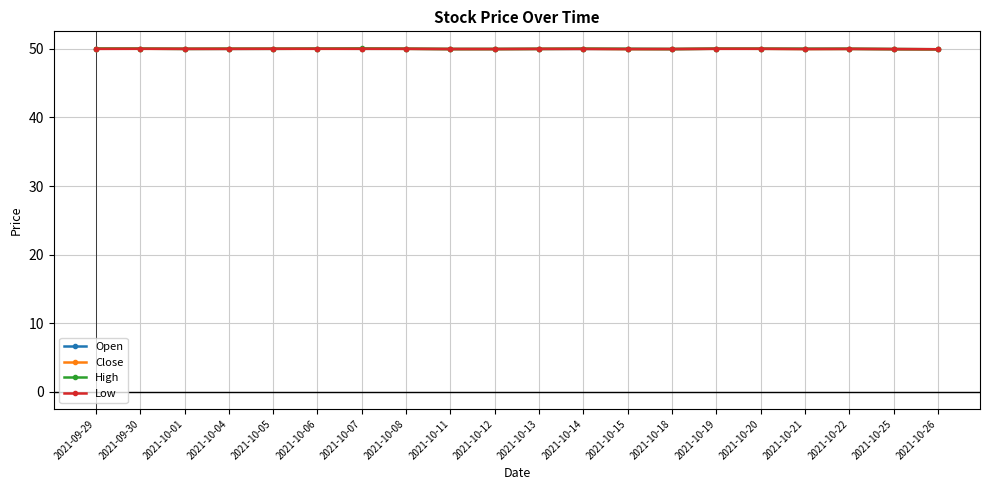

How many series are shown in this chart?

4